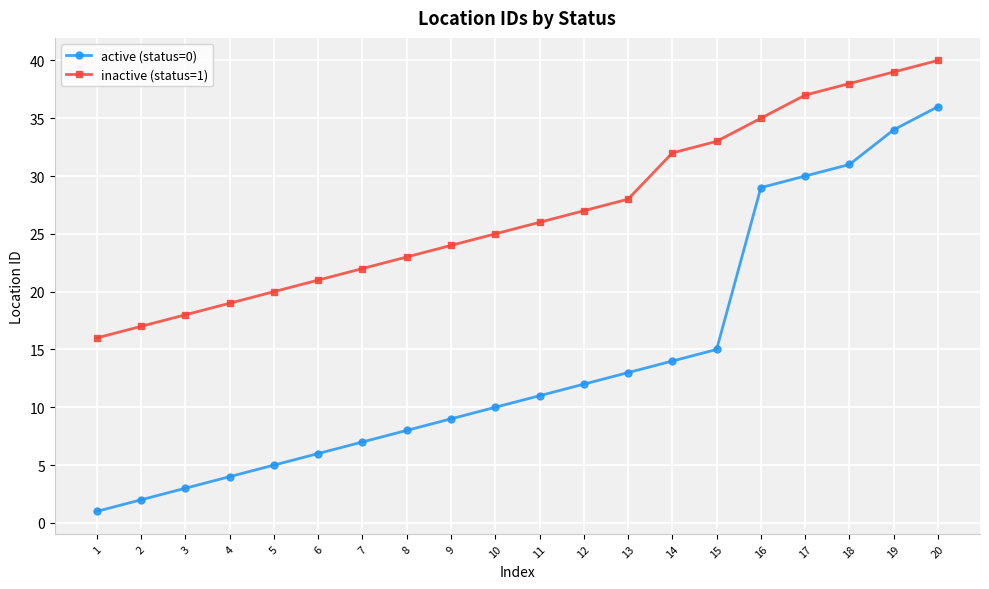

Reading left to right, what are all the values shown in this chart?

active (status=0): 1	2	3	4	5	6	7	8	9	10	11	12	13	14	15	29	30	31	34	36
inactive (status=1): 16	17	18	19	20	21	22	23	24	25	26	27	28	32	33	35	37	38	39	40